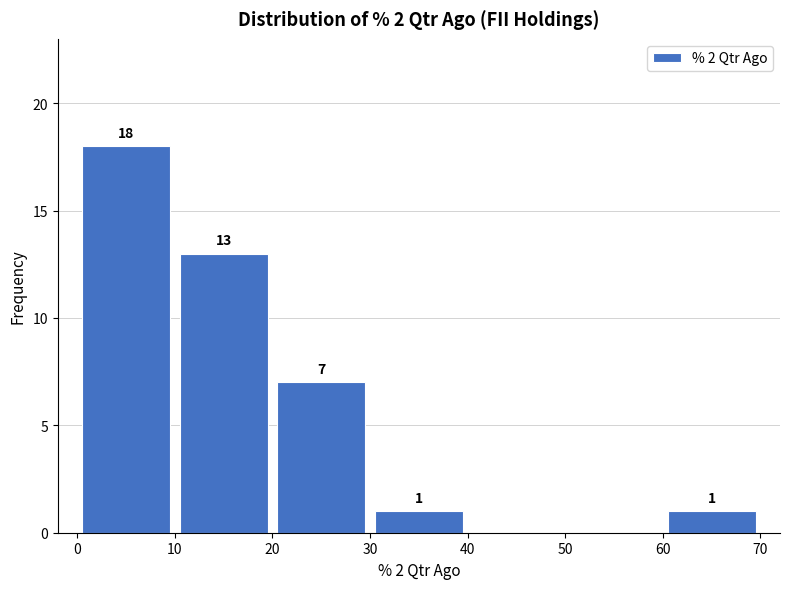

Which range on the x-axis has the tallest bar?

0 to 10